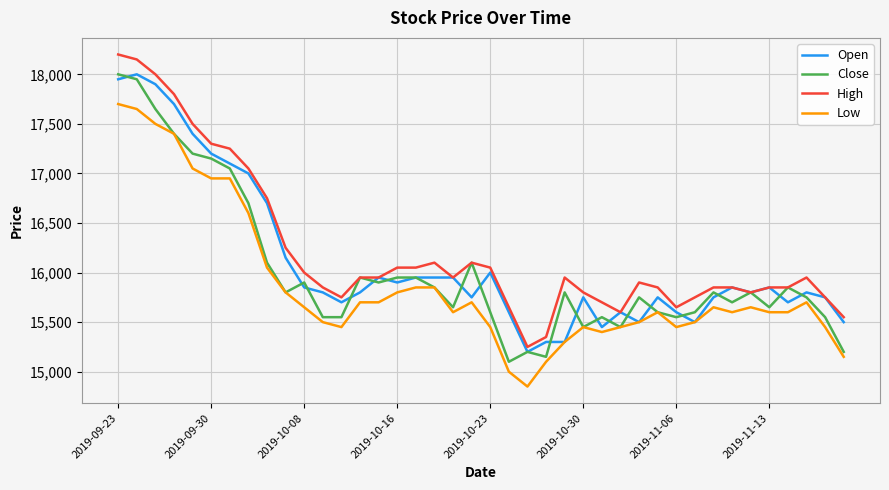

Reading left to right, list all the values displayed in this chart.

Open: 17950	18000	17900	17700	17400	17200	17100	17000	16700	16150	15850	15800	15700	15800	15950	15900	15950	15950	15950	15750	16000	15600	15200	15300	15300	15750	15450	15600	15500	15750	15600	15500	15750	15850	15800	15850	15700	15800	15750	15500
Close: 18000	17950	17650	17400	17200	17150	17050	16700	16100	15800	15900	15550	15550	15950	15900	15950	15950	15850	15650	16100	15600	15100	15200	15150	15800	15450	15550	15450	15750	15600	15550	15600	15800	15700	15800	15650	15850	15750	15550	15200
High: 18200	18150	18000	17800	17500	17300	17250	17050	16750	16250	16000	15850	15750	15950	15950	16050	16050	16100	15950	16100	16050	15650	15250	15350	15950	15800	15700	15600	15900	15850	15650	15750	15850	15850	15800	15850	15850	15950	15750	15550
Low: 17700	17650	17500	17400	17050	16950	16950	16600	16050	15800	15650	15500	15450	15700	15700	15800	15850	15850	15600	15700	15450	15000	14850	15100	15300	15450	15400	15450	15500	15600	15450	15500	15650	15600	15650	15600	15600	15700	15450	15150